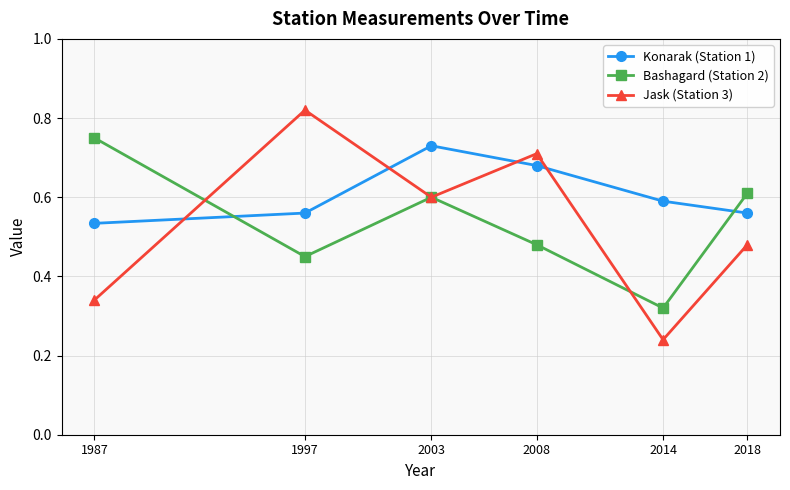

At how many categories does at least one series exceed 0?

6